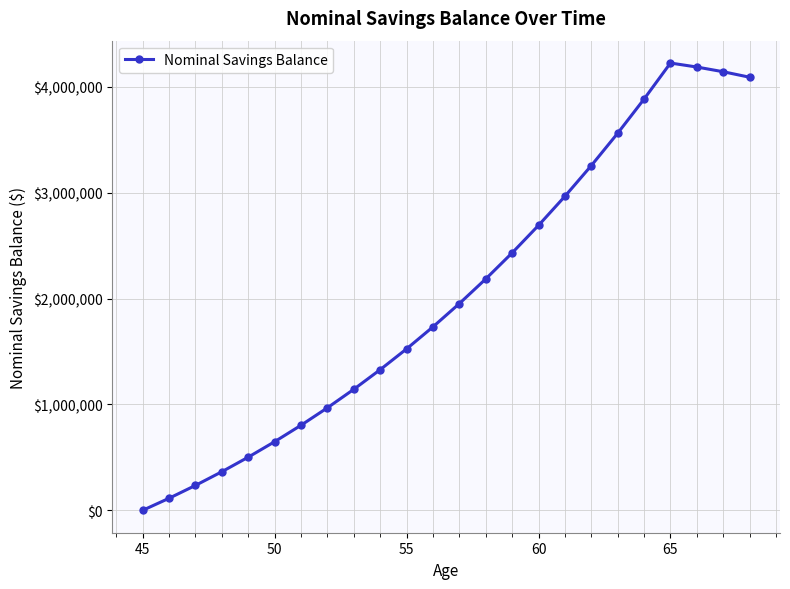

How many lines are shown in the chart?

1